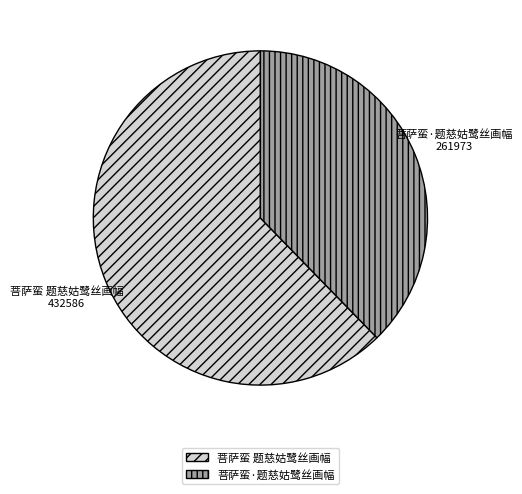

What is the ratio of the value at 菩萨蛮·题慈姑鹭丝画幅 to the value at 菩萨蛮 题慈姑鹭丝画幅?

0.6